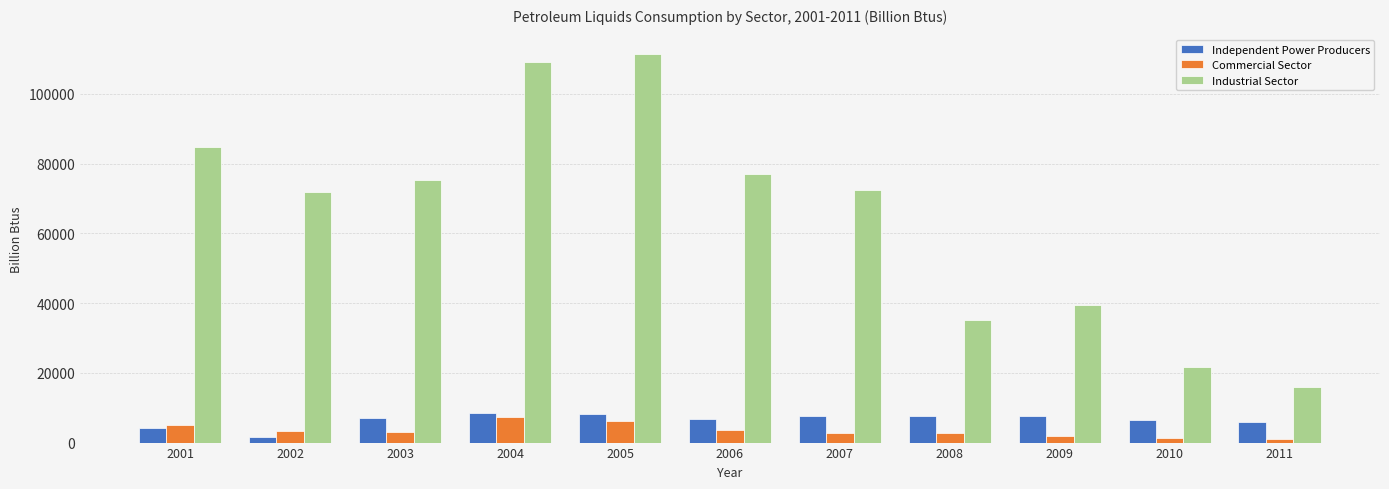

What is the lowest value of the Industrial Sector series?

15833